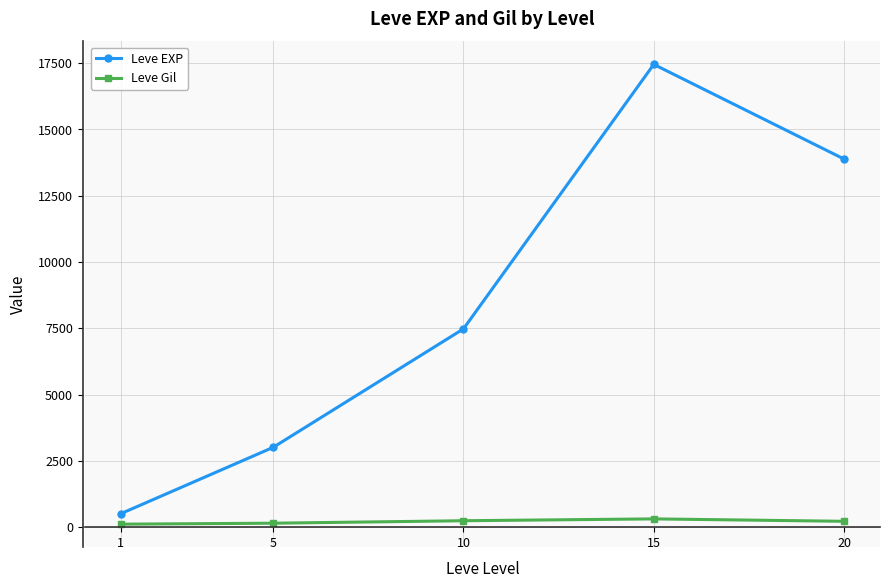

True or false: Leve Gil and Leve EXP cross at least once.

False